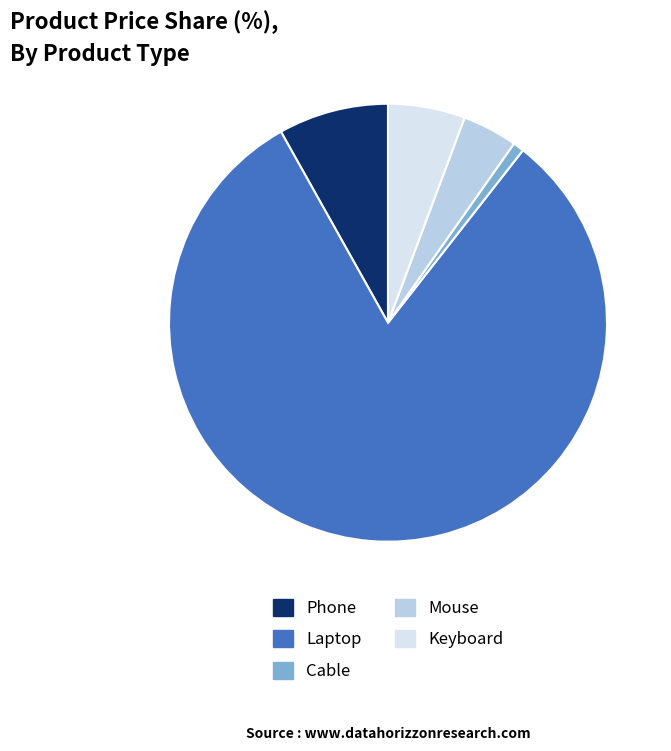

Approximately how many times larger is the value at Laptop compared to Mouse?

20.0